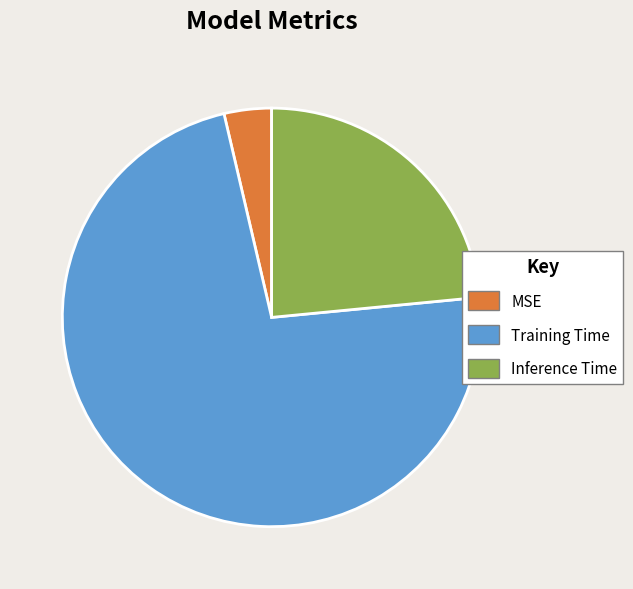

Which slice is the smallest?

MSE